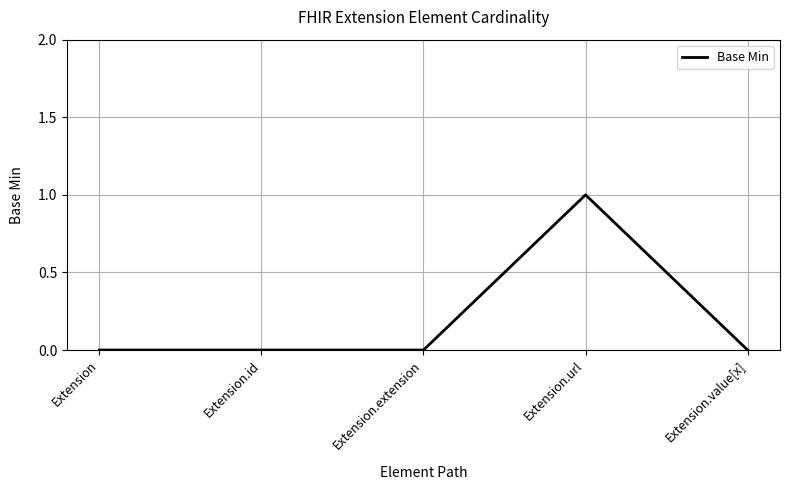

The chart shows a value of 0 at Extension.extension. True or false?

True